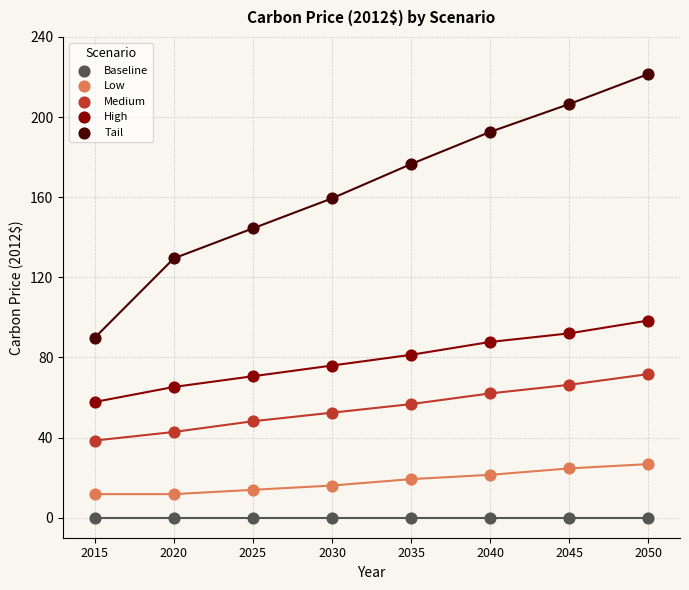

Which series contains the lowest Y value?

Baseline